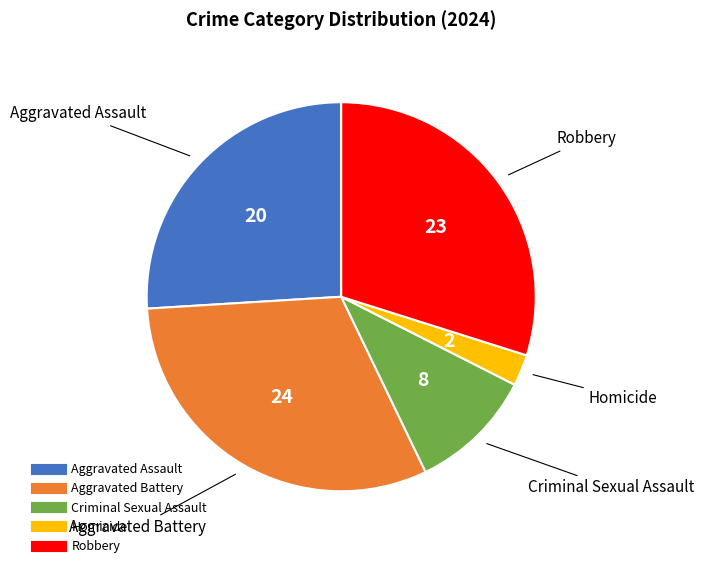

Rank the categories by value from highest to lowest.

Aggravated Battery, Robbery, Aggravated Assault, Criminal Sexual Assault, Homicide